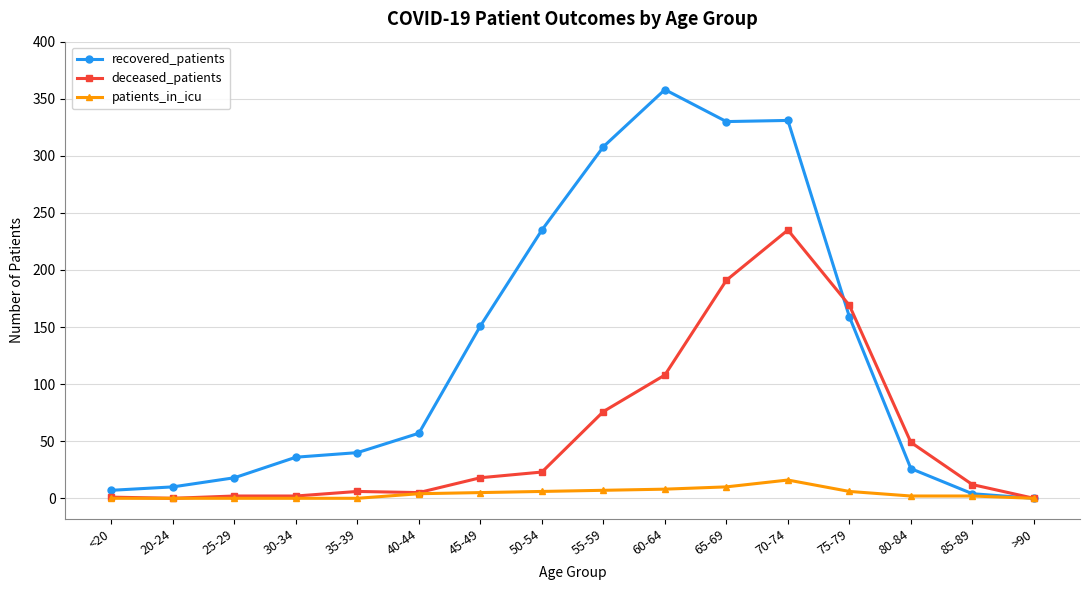

Is the value of deceased_patients at 80-84 greater than the value of recovered_patients at 55-59?

No